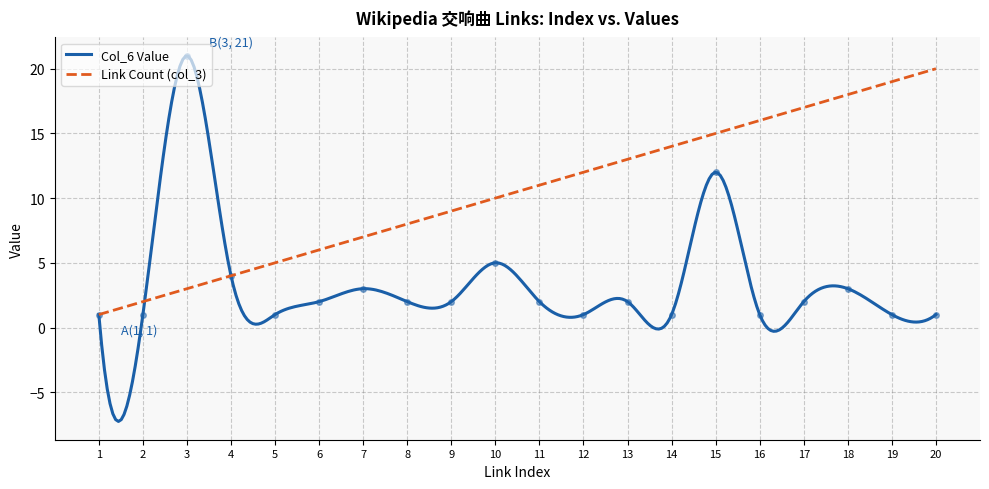

Reading left to right, transcribe all the data shown in this chart.

Link Count (col_3): 1	2	3	4	5	6	7	8	9	10	11	12	13	14	15	16	17	18	19	20
Col_6 Value: 1	1	21	4	1	2	3	2	2	5	2	1	2	1	12	1	2	3	1	1